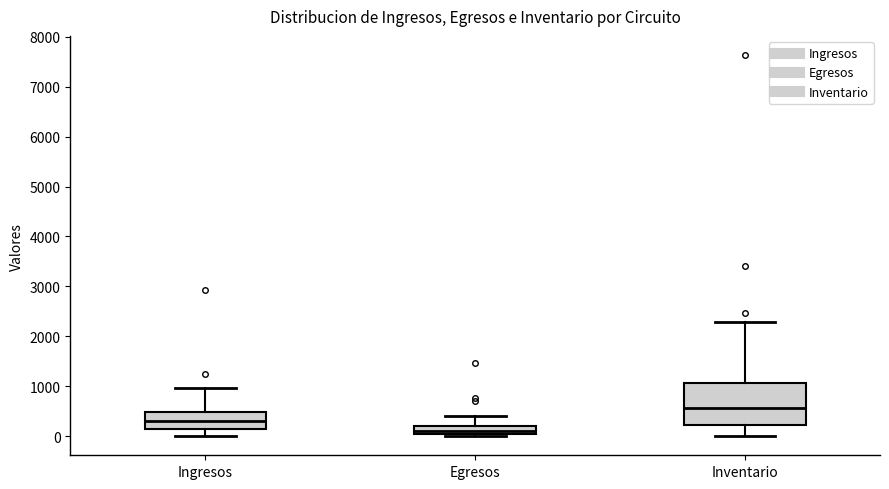

Which box's median line is the highest?

Inventario